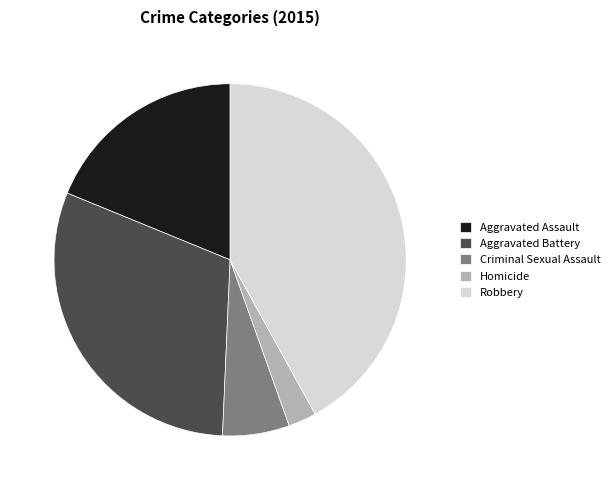

Which slice is the largest?

Robbery